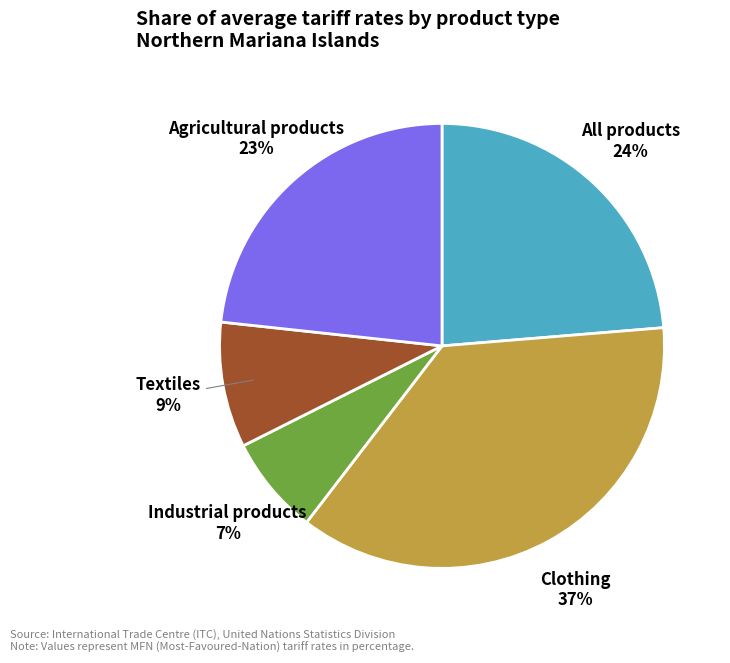

To the nearest percent, what is the difference between the largest and smallest slice percentages?

30%